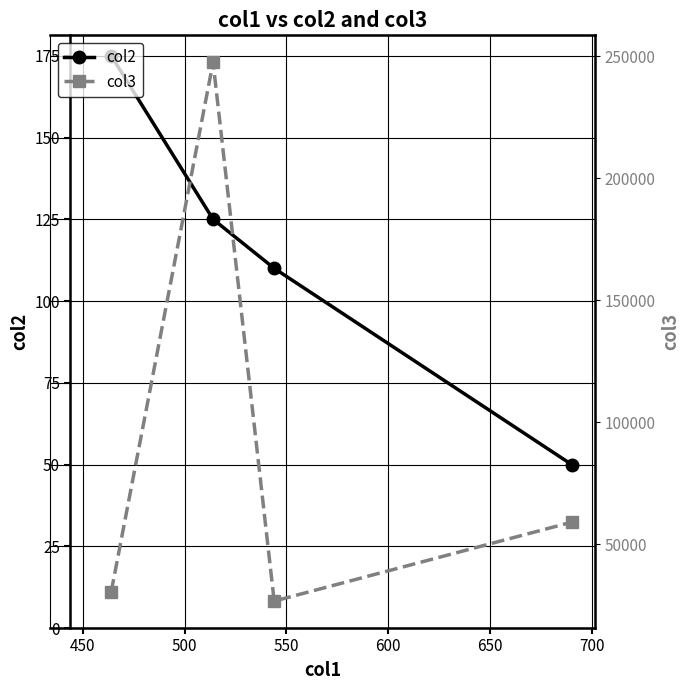

How many interior local peaks does the col3 series have?

1